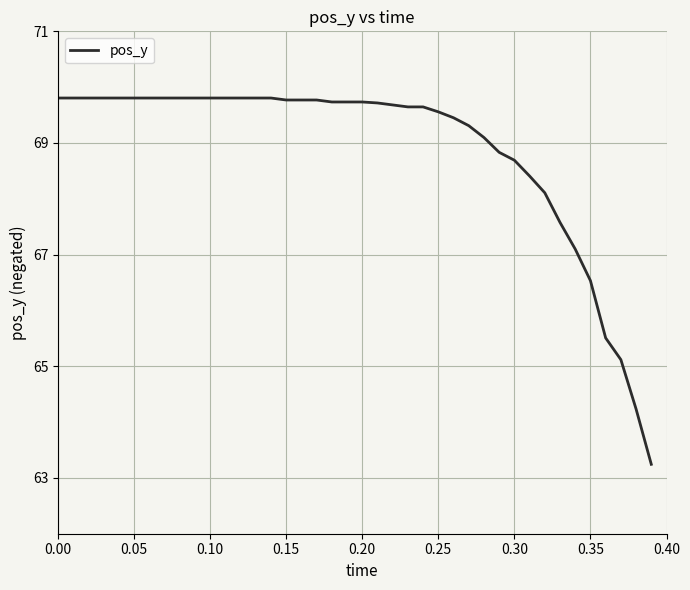

What is the smallest value displayed?

63.2